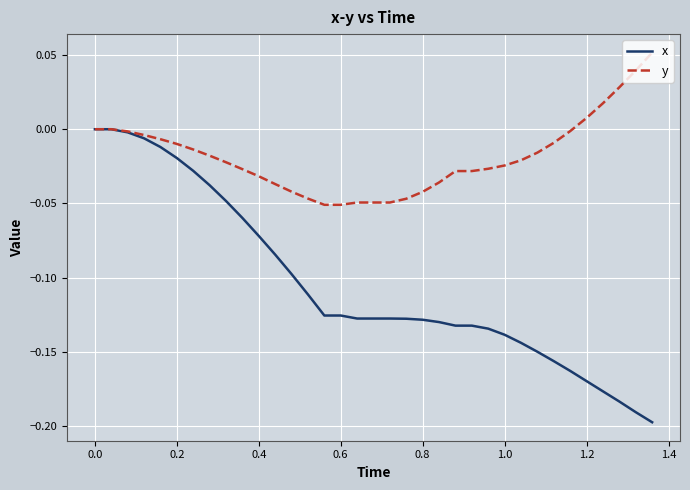

List the series in order of their peak value, lowest first.

x, y